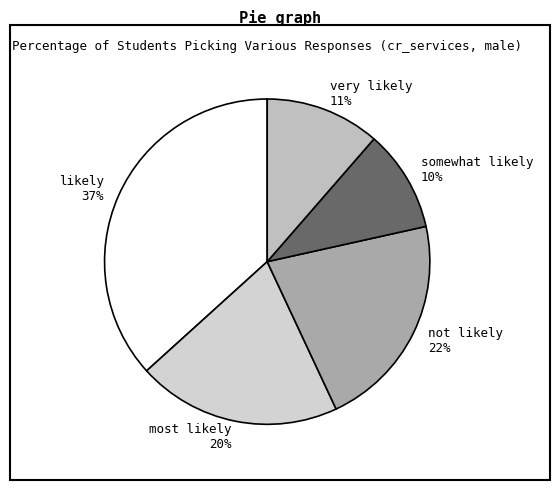

What is the smallest slice in the pie chart?

somewhat likely